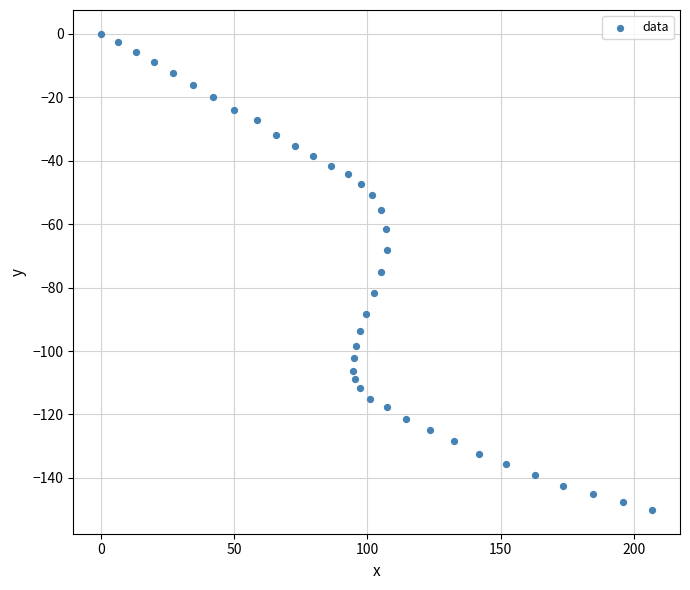

What is the range of Y values (max minus min)?

150.1